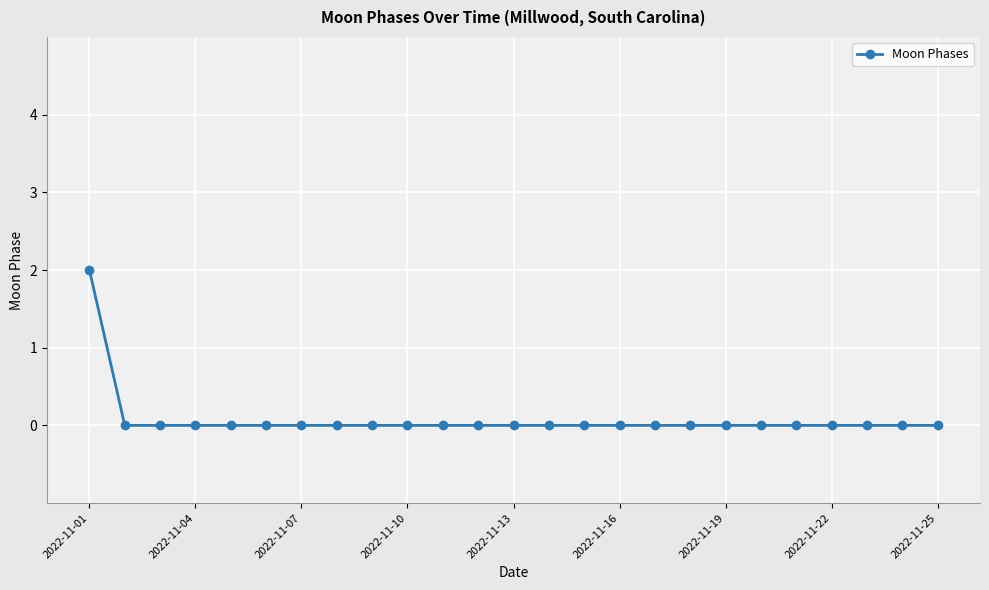

Reading left to right, what are all the values shown in this chart?

2	0	0	0	0	0	0	0	0	0	0	0	0	0	0	0	0	0	0	0	0	0	0	0	0